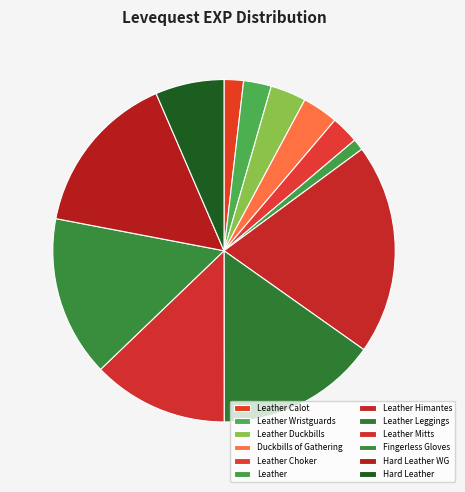

How many segments does this pie chart have?

12